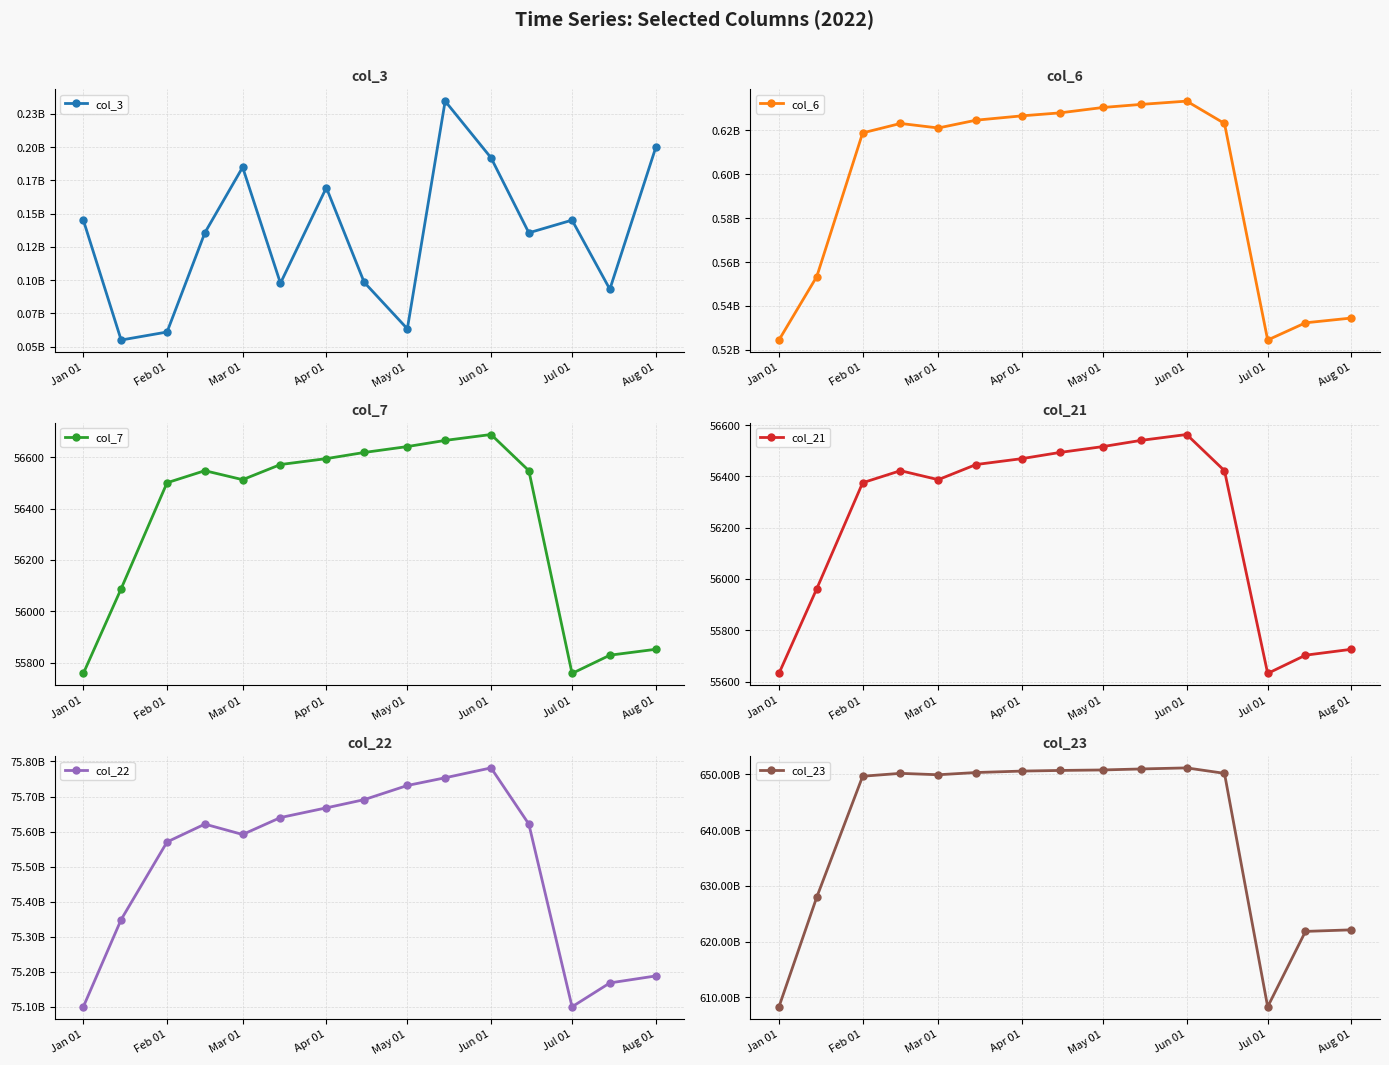

How many interior local peaks does the col_7 series have?

2